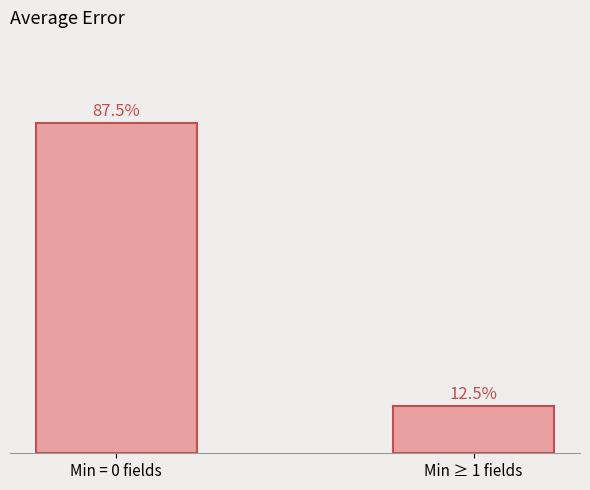

At which category does the chart reach its peak across all series?

Min = 0 fields